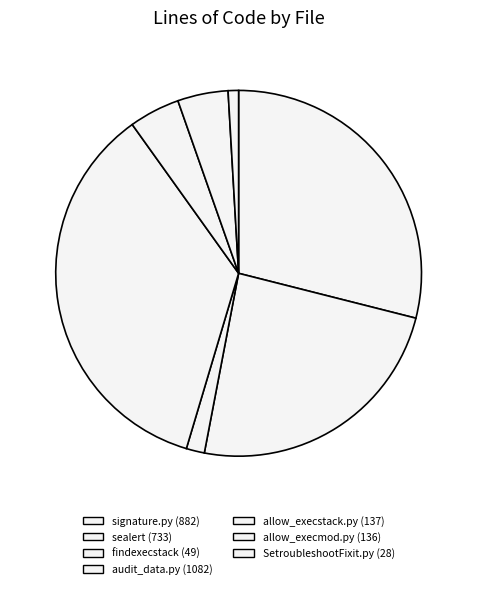

To the nearest percent, what is the difference between the signature.py and findexecstack slice percentages?

27%